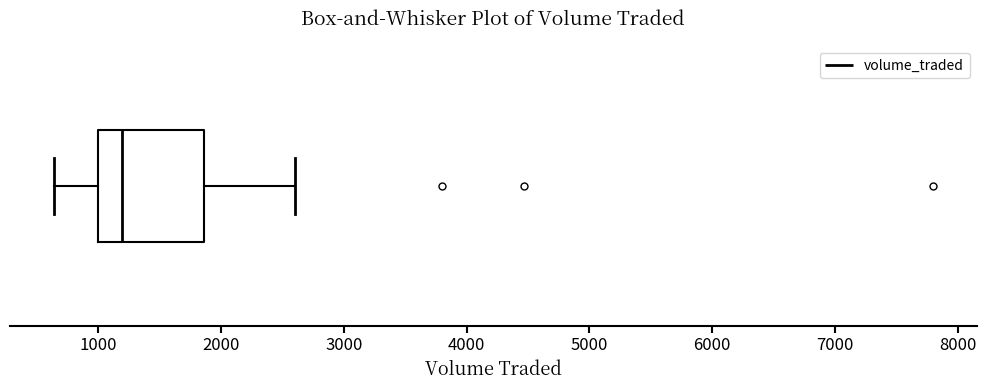

Where is the right edge of the box on the x-axis? The values are not printed on the chart, so give them approximately, as read against the axis.

1900